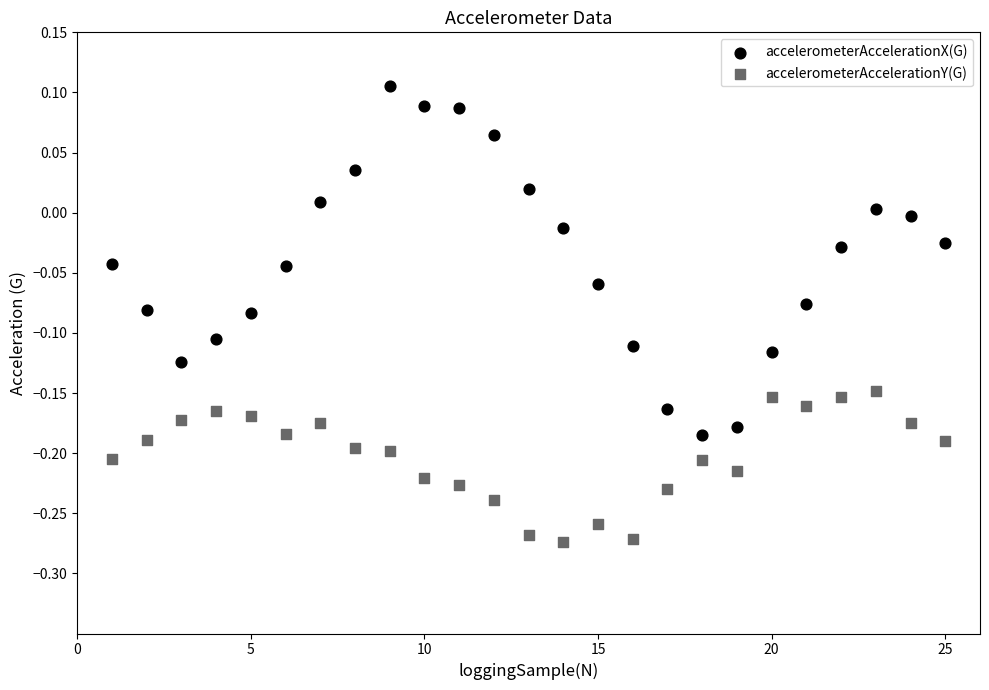

Which series contains the highest Y value?

accelerometerAccelerationX(G)